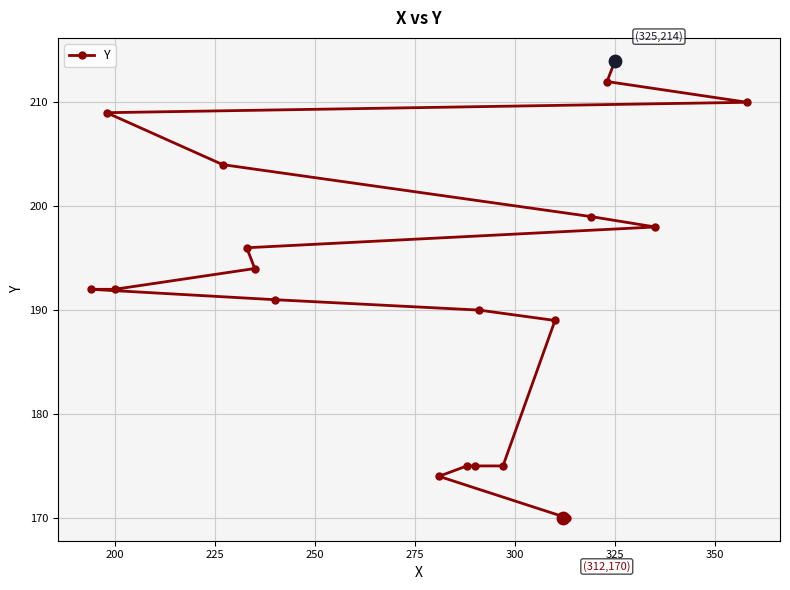

What is the difference between the maximum and minimum values?

44